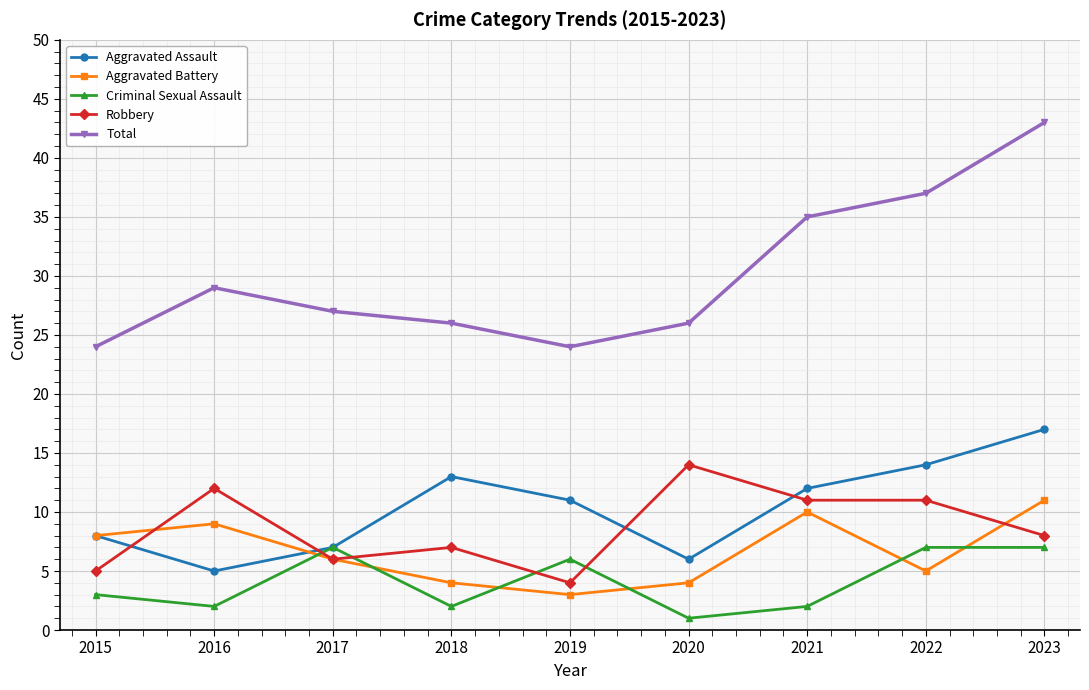

Does the chart display data point markers on the line(s)?

Yes